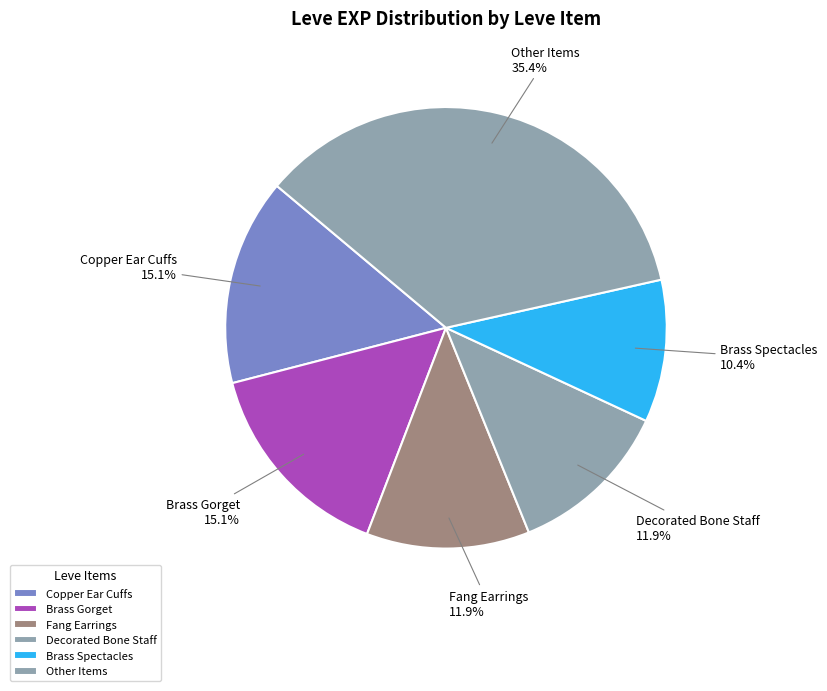

What percentage is NOT represented by Fang Earrings?

88.1%